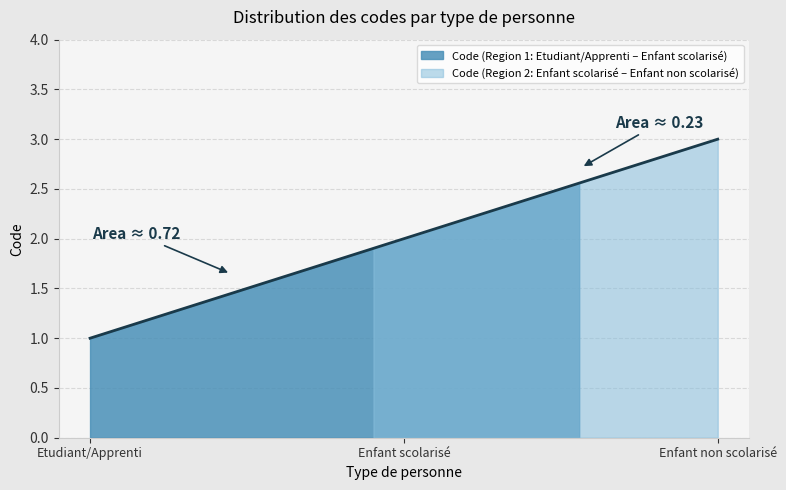

The value at Enfant scolarisé is 3. True or false?

False